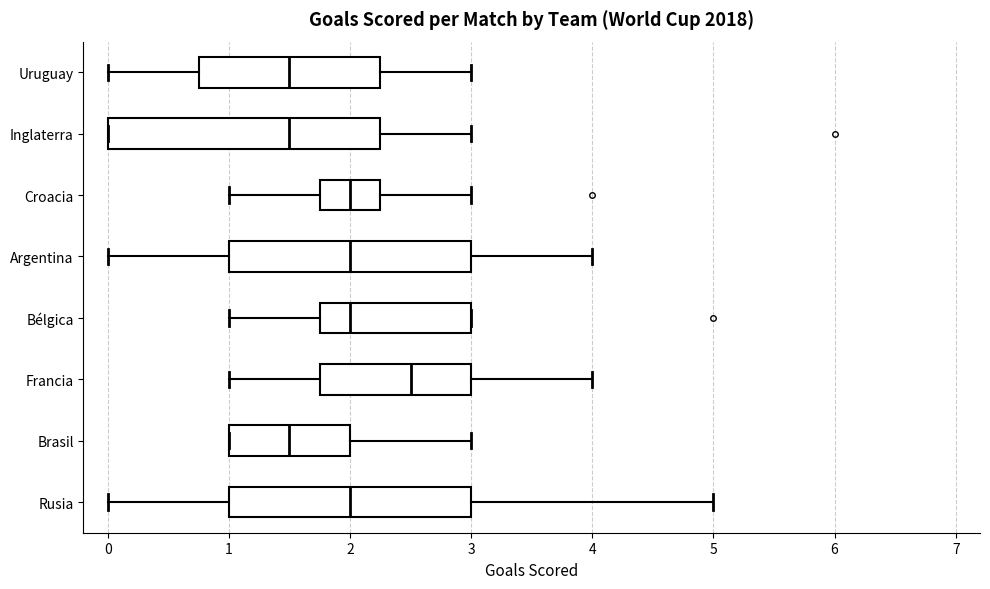

Which box's median line is the furthest to the right?

Francia